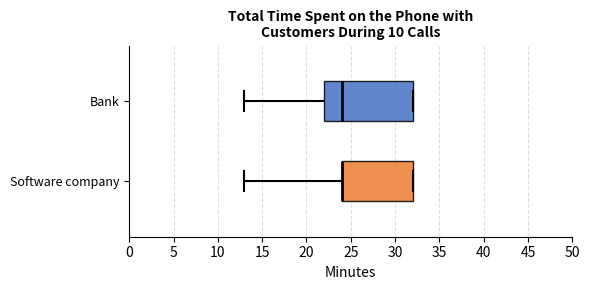

Reading bottom to top, read every box against the x-axis: the position of its median line, the range the box covers, and the ends of its whiskers. The values are not printed on the chart, so give them approximately, as read against the axis.

Software company: median 24 (drawn on the box's left edge), box 24 to 32, whiskers 13 to 32
Bank: median 24, box 22 to 32, whiskers 13 to 32